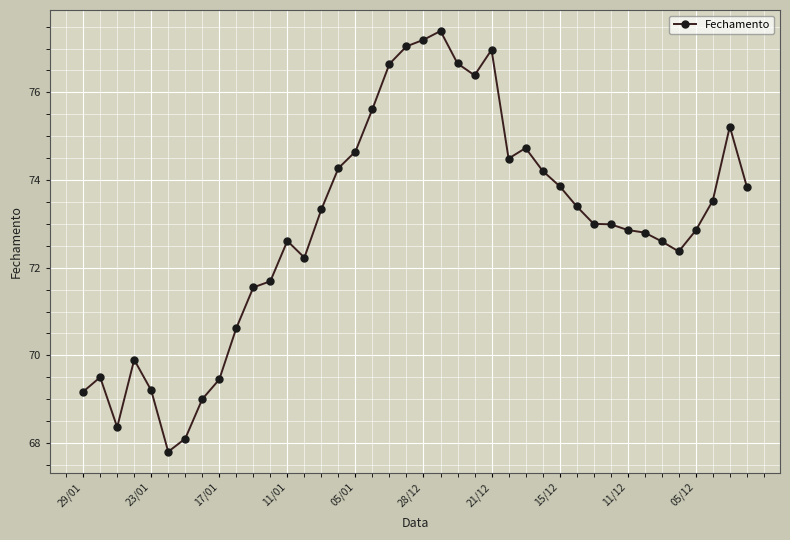

How many data points does each series have?

40